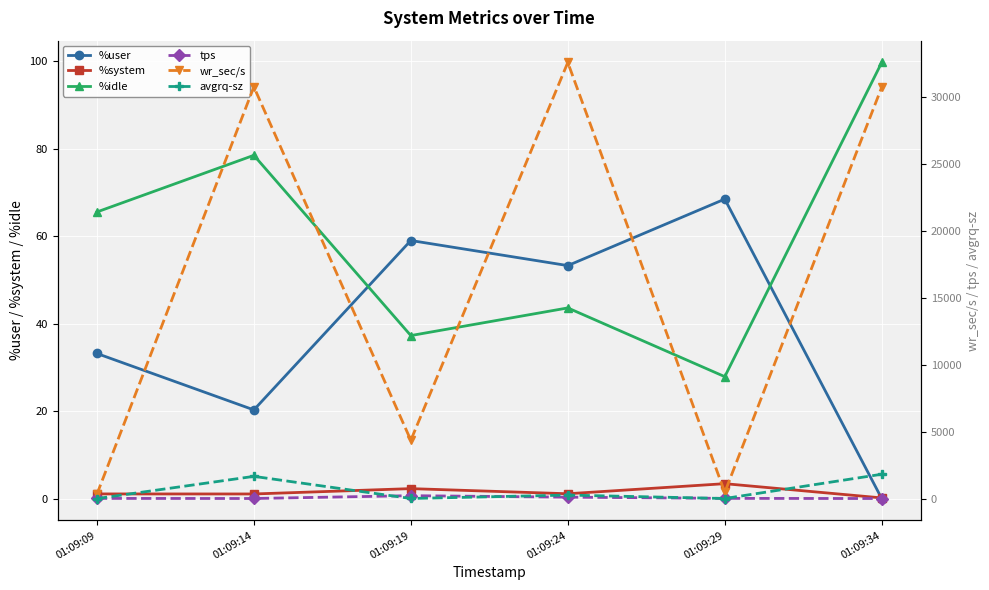

How many lines are shown in the chart?

6